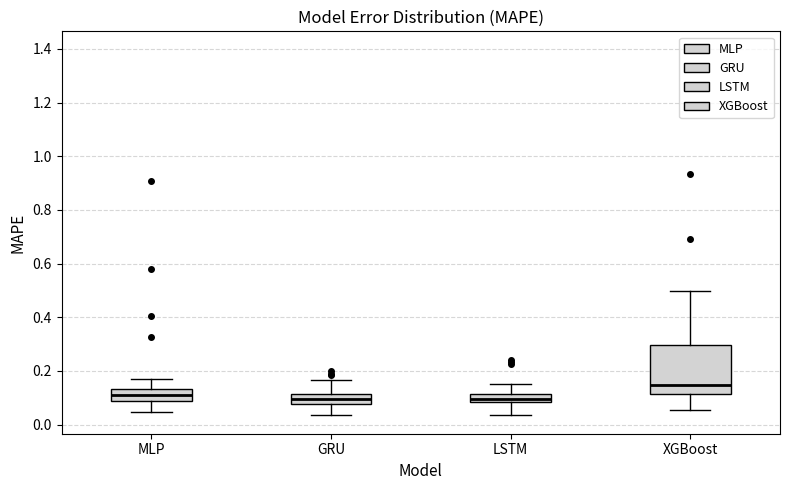

Reading left to right, transcribe this box plot: for each box, give where its median line is, the range the box spans, and where its two whiskers end, as read against the y-axis. The values are not printed on the chart, so give them approximately, as read against the axis.

MLP: median 0.12, box 0.08 to 0.14, whiskers 0.04 to 0.16
GRU: median 0.10, box 0.08 to 0.12, whiskers 0.04 to 0.16
LSTM: median 0.10, box 0.08 to 0.12, whiskers 0.04 to 0.16
XGBoost: median 0.14, box 0.12 to 0.30, whiskers 0.06 to 0.50